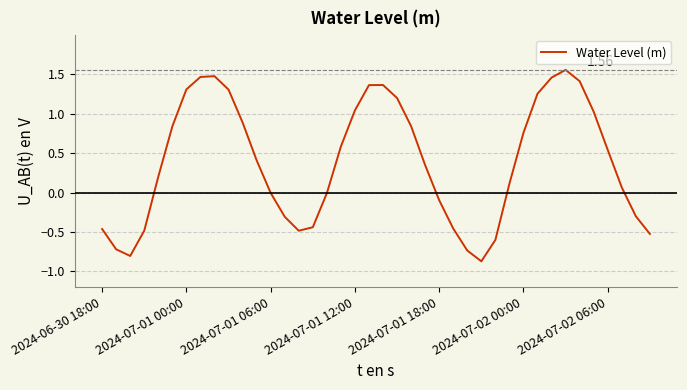

What is the difference between the maximum and minimum values?

2.4